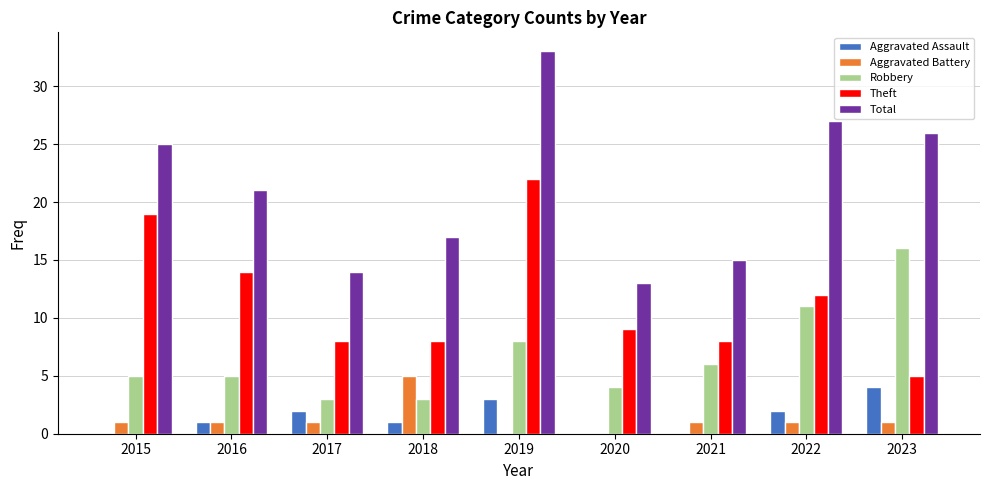

What is the maximum value shown in the chart?

33